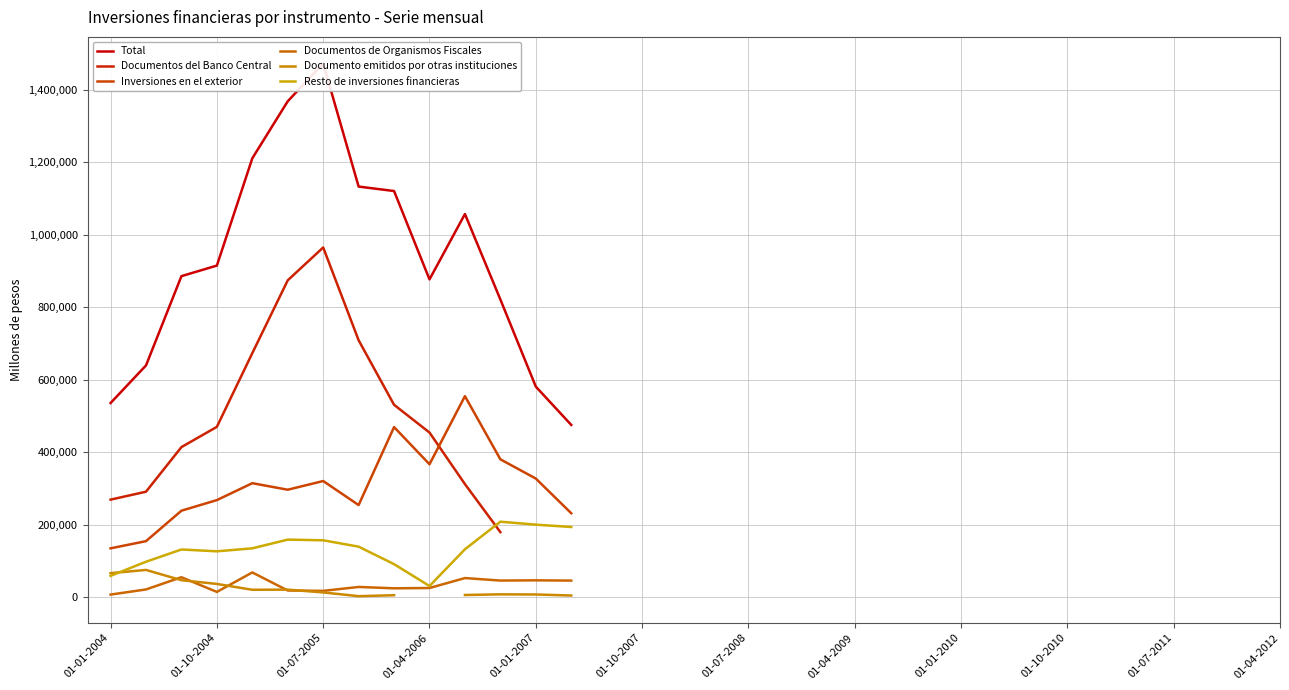

True or false: Documentos del Banco Central has a value of 119180.8 at 01-04-2012.

False